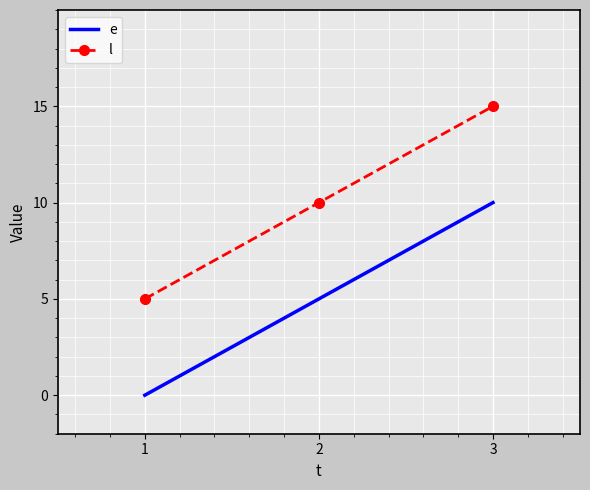

Reading left to right, transcribe all the data shown in this chart.

e: 1=0	2=5	3=10
l: 1=5	2=10	3=15